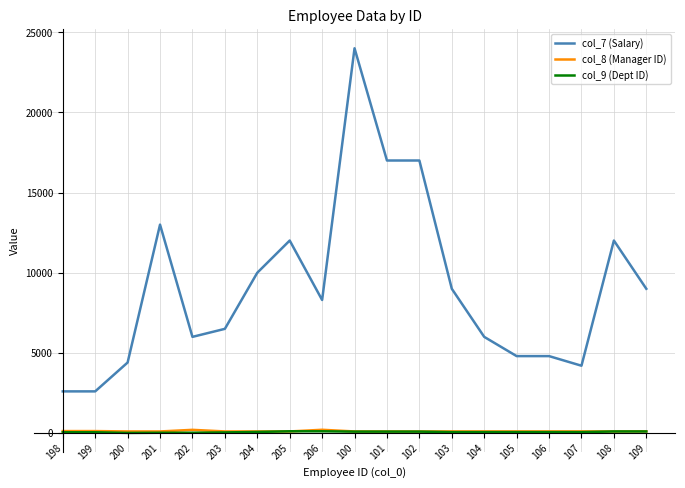

True or false: col_7 (Salary) has more than 0 points higher than both neighbors.

True